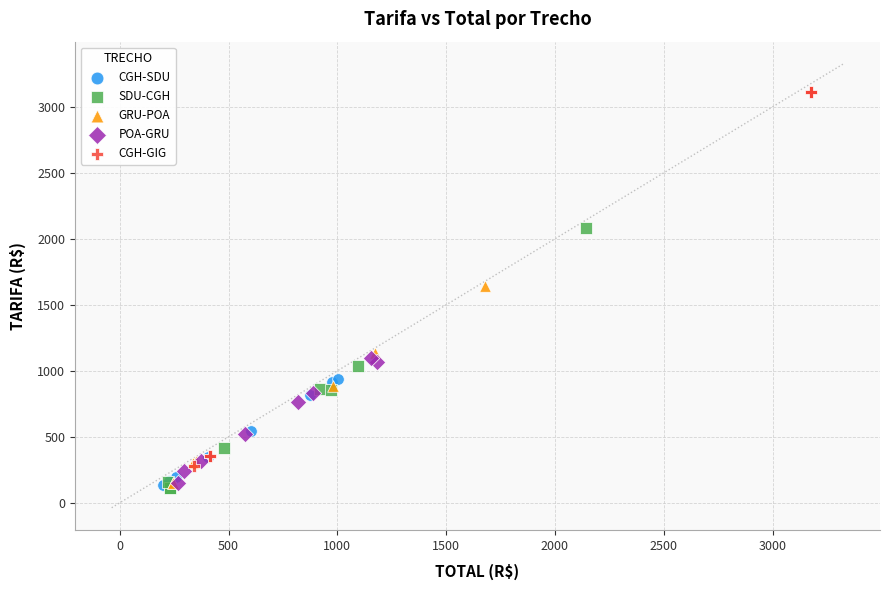

Which series has the largest Y range (max minus min)?

CGH-GIG